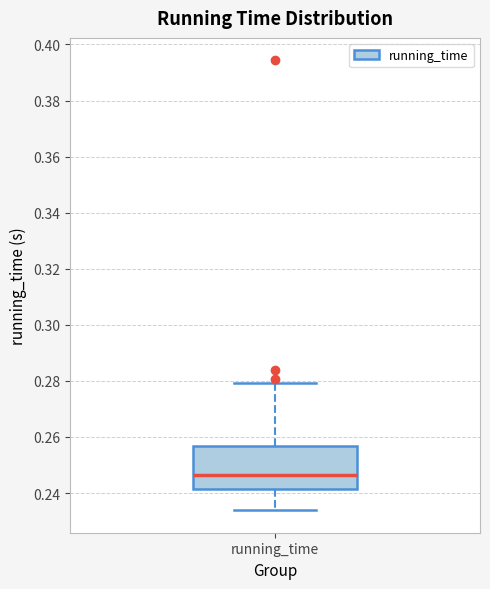

Where does the lower whisker of the box for running_time end on the y-axis? The values are not printed on the chart, so give them approximately, as read against the axis.

0.234